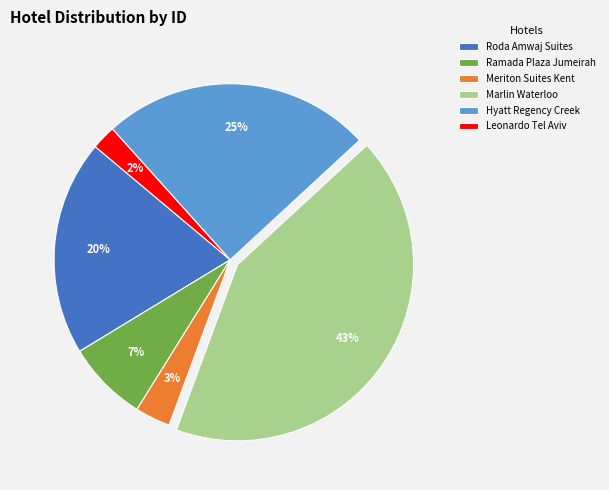

Combined, do Marlin Waterloo and Roda Amwaj Suites account for over 50%?

Yes